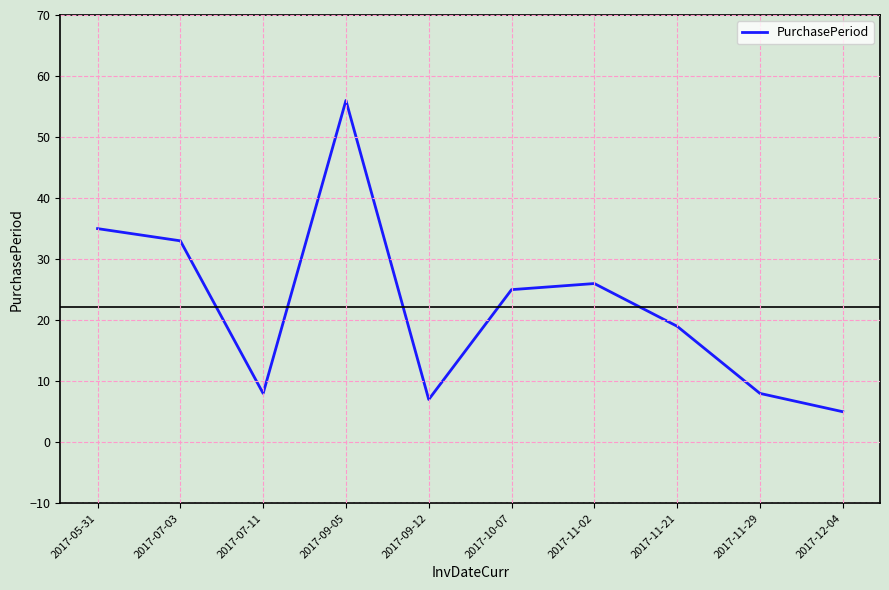

Where is the data nearest to the value 30?

2017-07-03